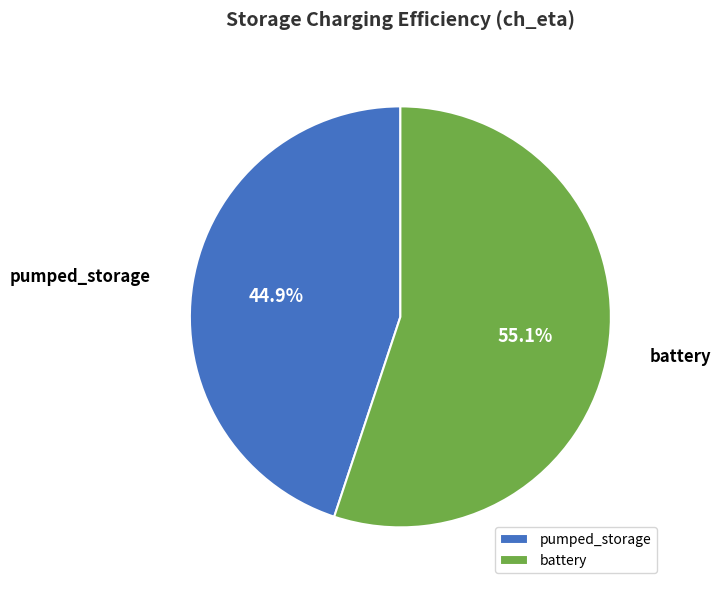

What percentage do battery and pumped_storage together represent?

100.0%